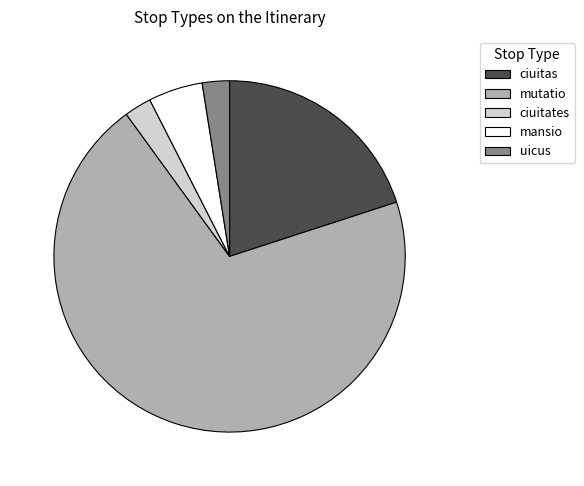

Is the sum of mansio and ciuitates greater than half?

No